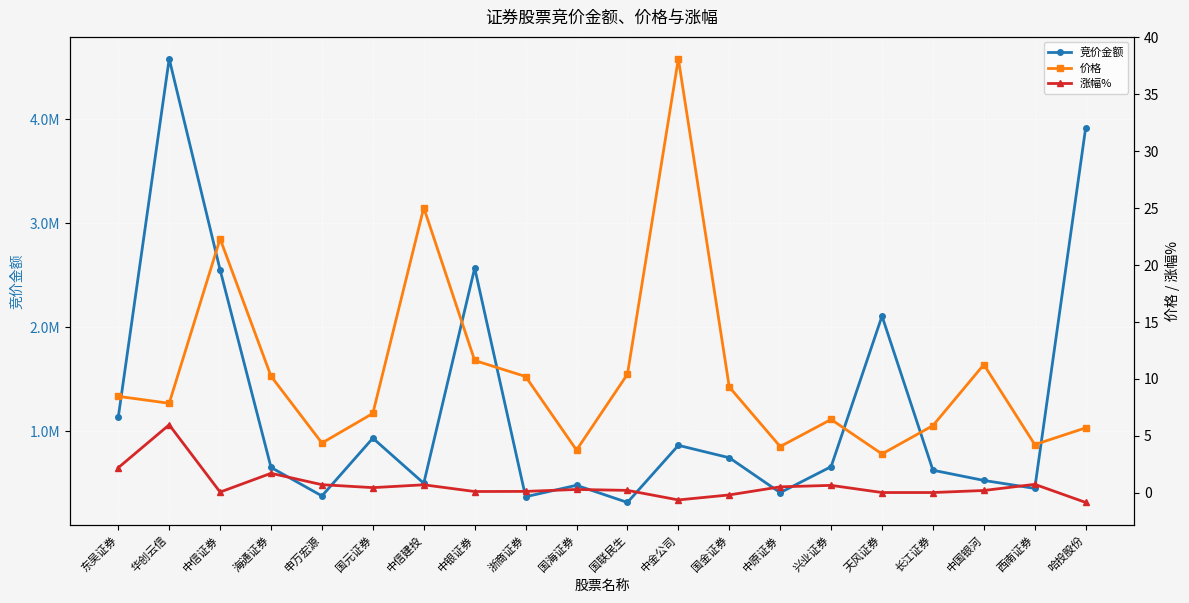

Reading left to right, list all the values displayed in this chart.

竞价金额: 1130381.0	4576691.0	2546685.0	647136.0	372813.0	928572.0	494604.0	2564534.0	365103.0	475202.0	310362.0	859500.0	740280.0	404412.0	654199.0	2102817.0	620217.0	522000.0	445397.0	3913324.0
价格: 8.4	7.8	22.3	10.2	4.3	7.0	25.0	11.6	10.2	3.7	10.4	38.1	9.3	4.0	6.4	3.4	5.9	11.2	4.2	5.7
涨幅%: 2.2	6.0	0.0	1.7	0.7	0.4	0.7	0.1	0.1	0.3	0.2	-0.7	-0.2	0.5	0.6	0.0	0.0	0.2	0.7	-0.9